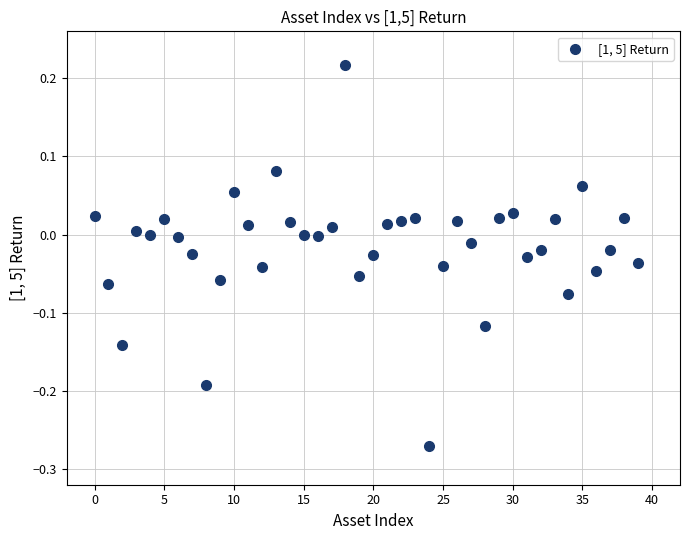

What is the range of Y values (max minus min)?

0.5